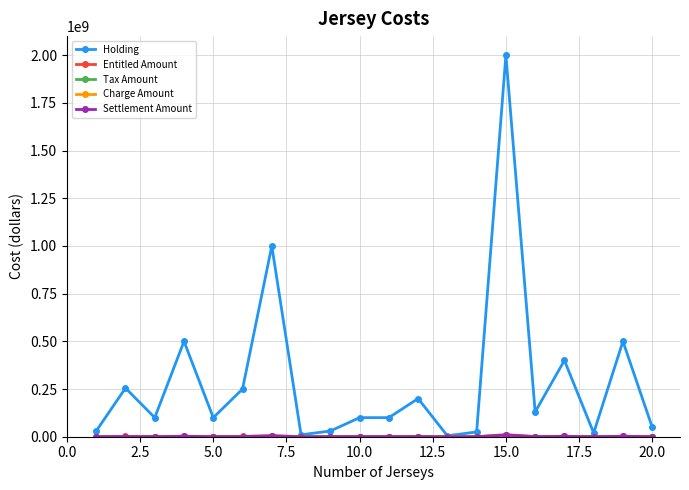

What is the greatest value displayed?

2000000000